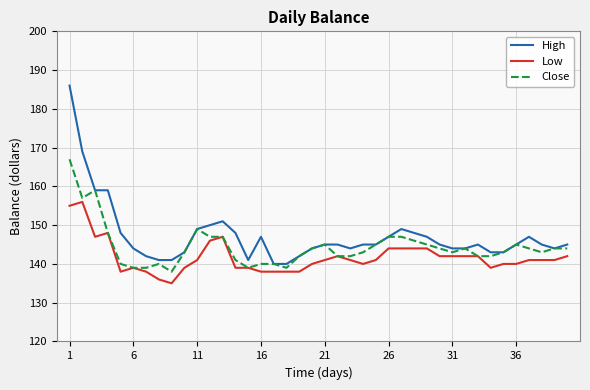

Which series has the largest range (max minus min)?

High